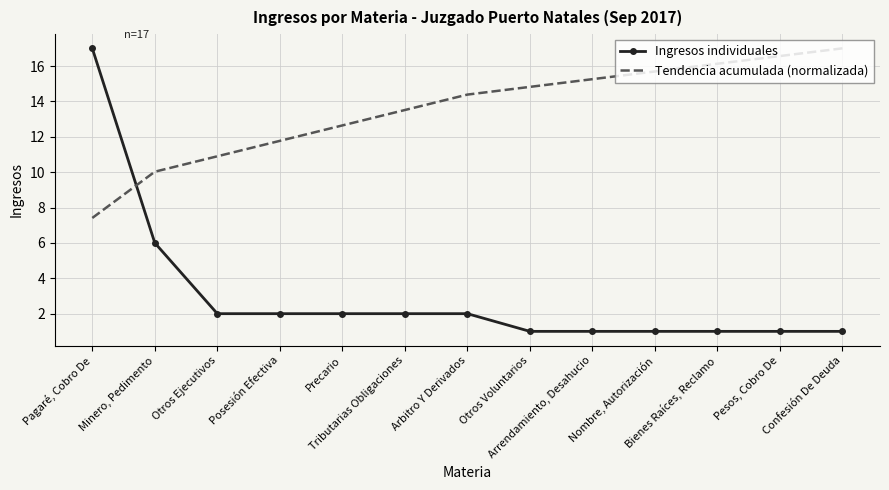

True or false: Tendencia acumulada (normalizada) and Ingresos individuales cross at least once.

True